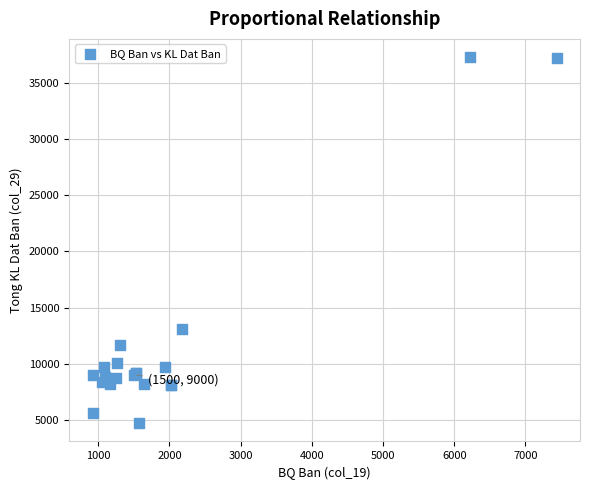

What Y value in the scatter plot is closest to 21000?

13100